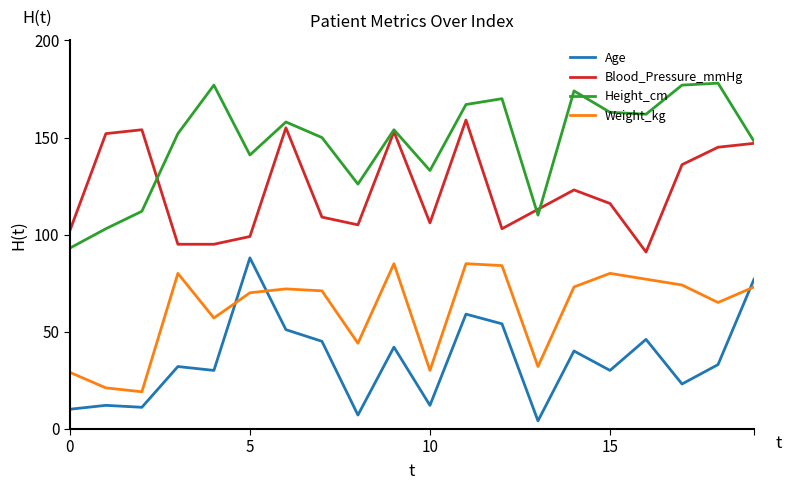

Rank the series by their average value, from highest to lowest.

Height_cm, Blood_Pressure_mmHg, Weight_kg, Age